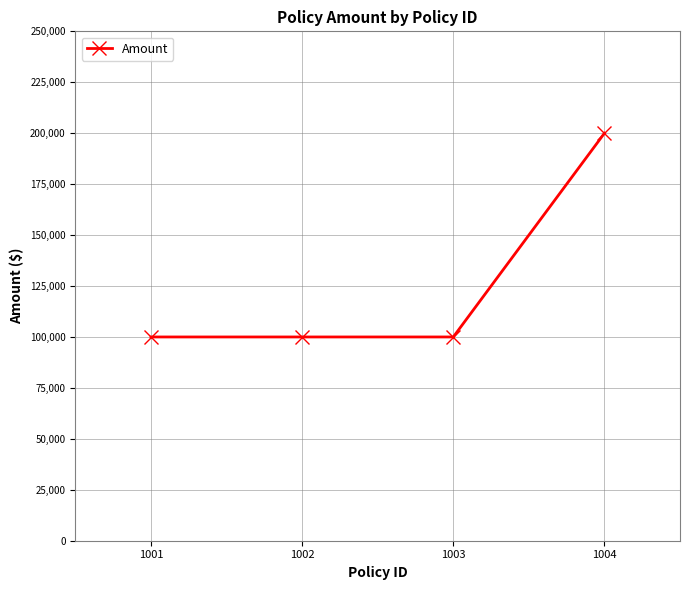

Which has a higher value, 1004 or 1003?

1004